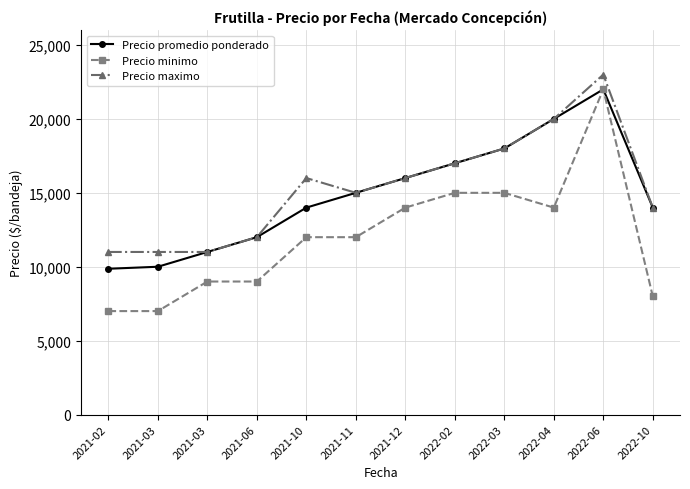

True or false: Precio maximo has a value of 18000 at 2022-03.

True